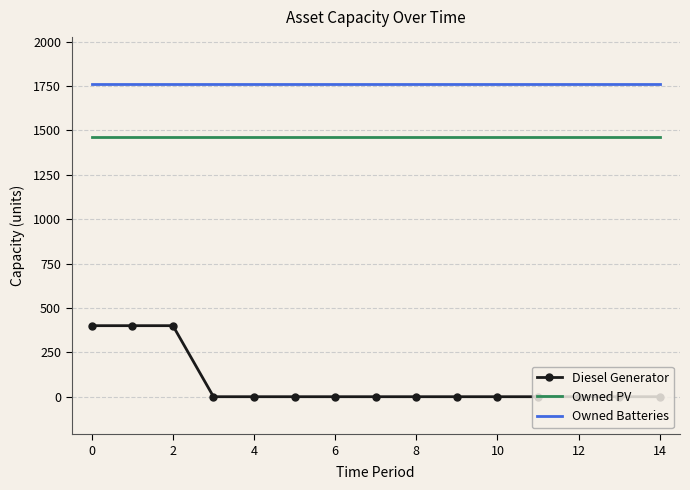

Which series has the largest total across all categories?

Owned Batteries